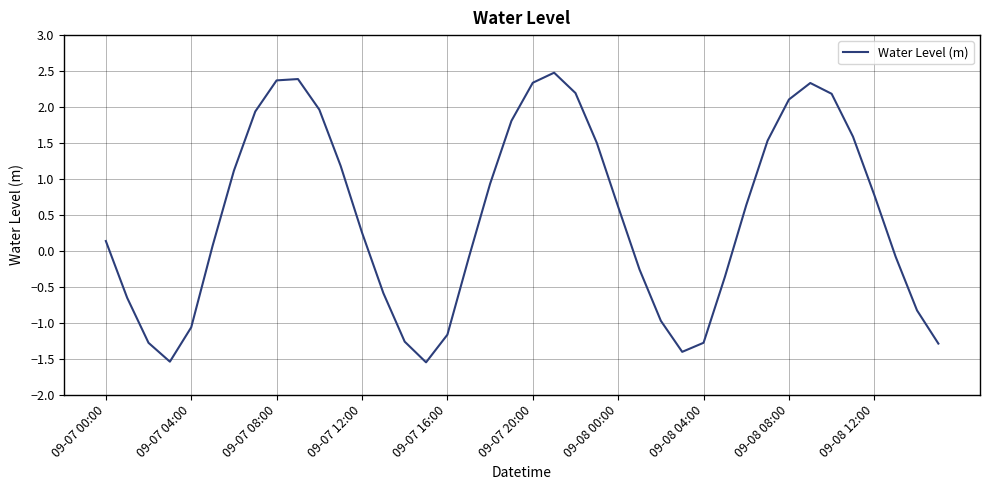

What is the difference between the maximum and minimum values?

4.0